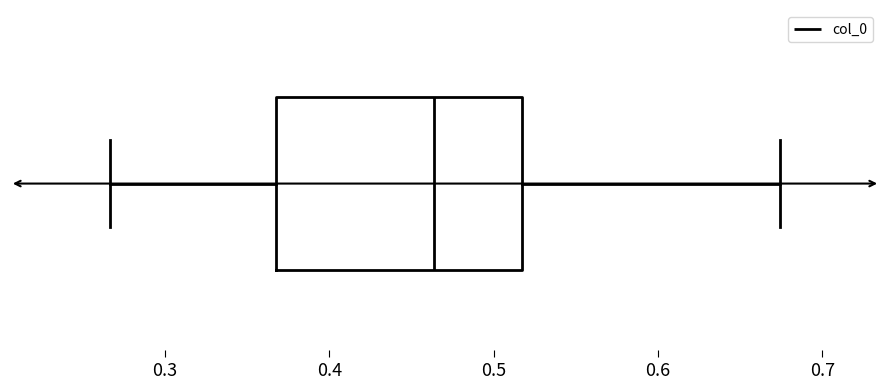

Transcribe this box plot: give where the median line is, the range the box spans, and where the two whiskers end, as read against the x-axis. The values are not printed on the chart, so give them approximately, as read against the axis.

median 0.46, box 0.37 to 0.52, whiskers 0.27 to 0.67